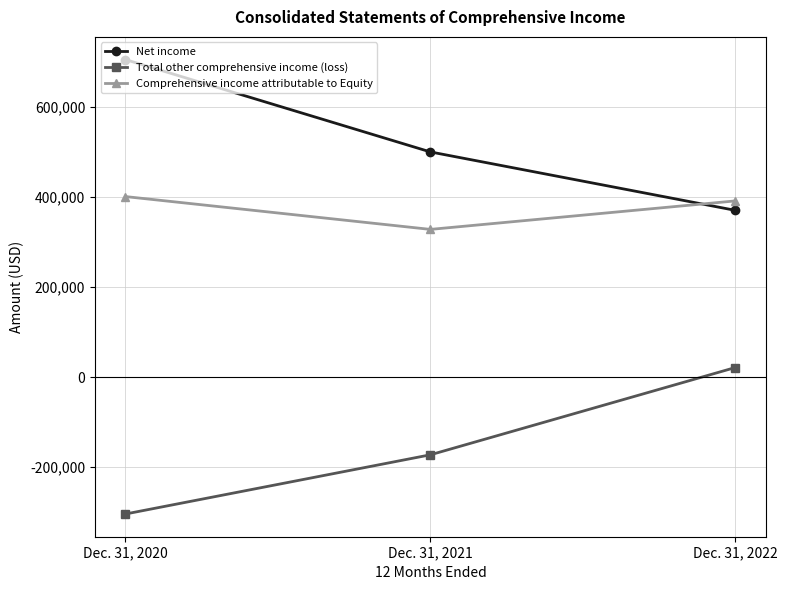

How many values in the Total other comprehensive income (loss) series are below -172368?

1